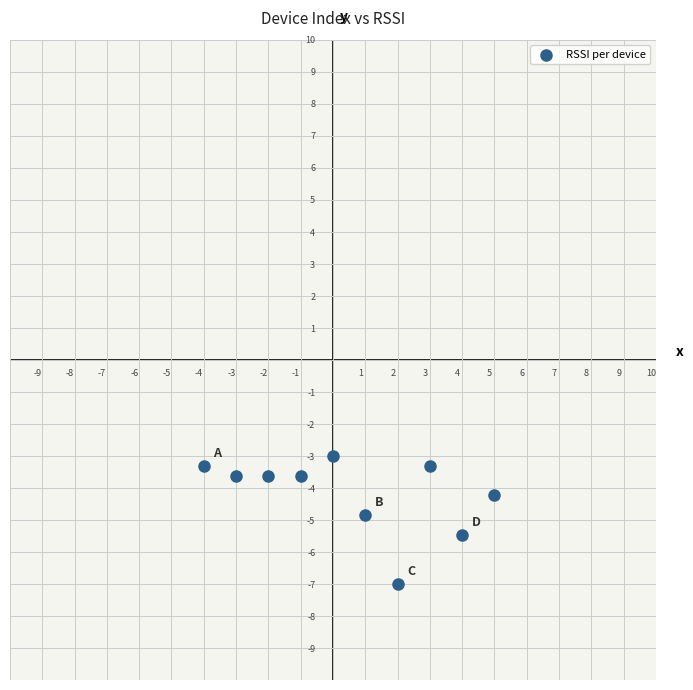

What is the average X value?

0.5